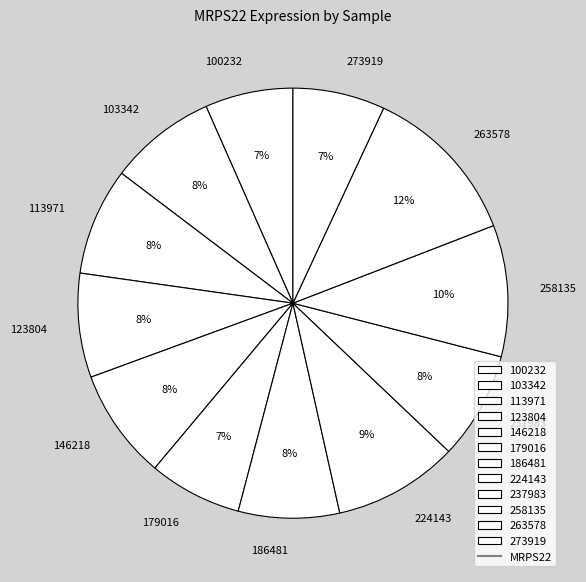

Does 224143 represent more than half of the total?

No